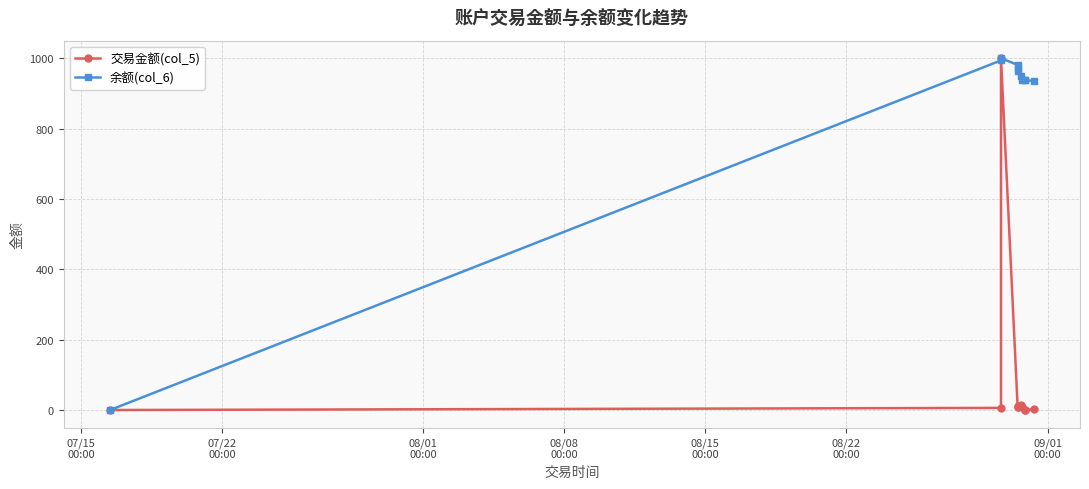

Which series has the largest total across all categories?

余额(col_6)